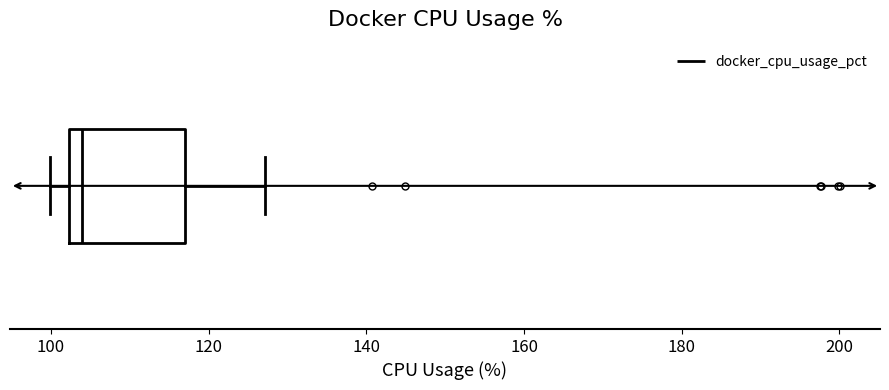

Read this box plot against the x-axis: the position of the median line, the range covered by the box, and the ends of both whiskers. The values are not printed on the chart, so give them approximately, as read against the axis.

median 104, box 102 to 118, whiskers 100 to 128